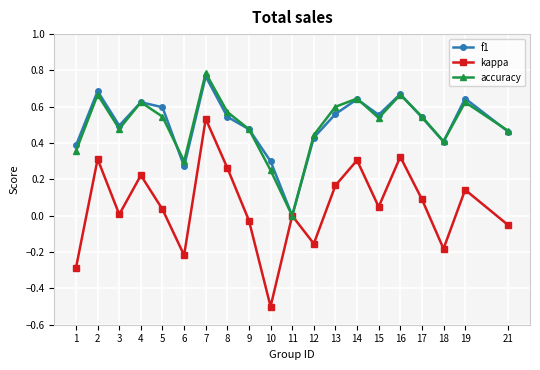

What is the smallest value displayed?

-0.5